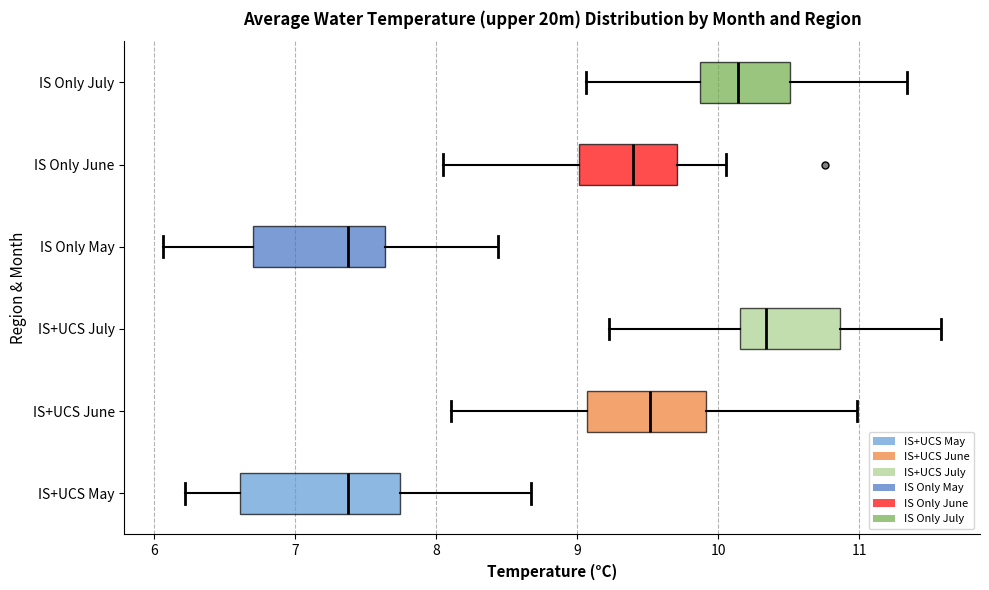

Comparing the boxes themselves (not the whiskers), which one is the widest?

IS+UCS May